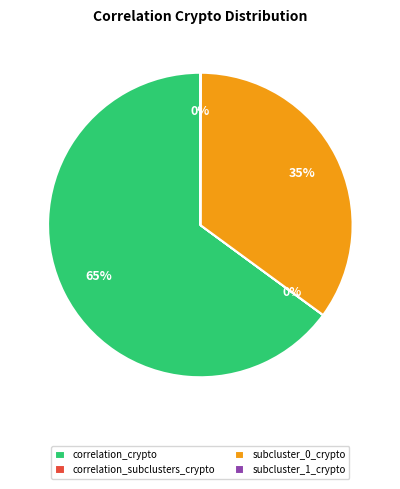

Is it true that subcluster_0_crypto is 25% of the pie?

False